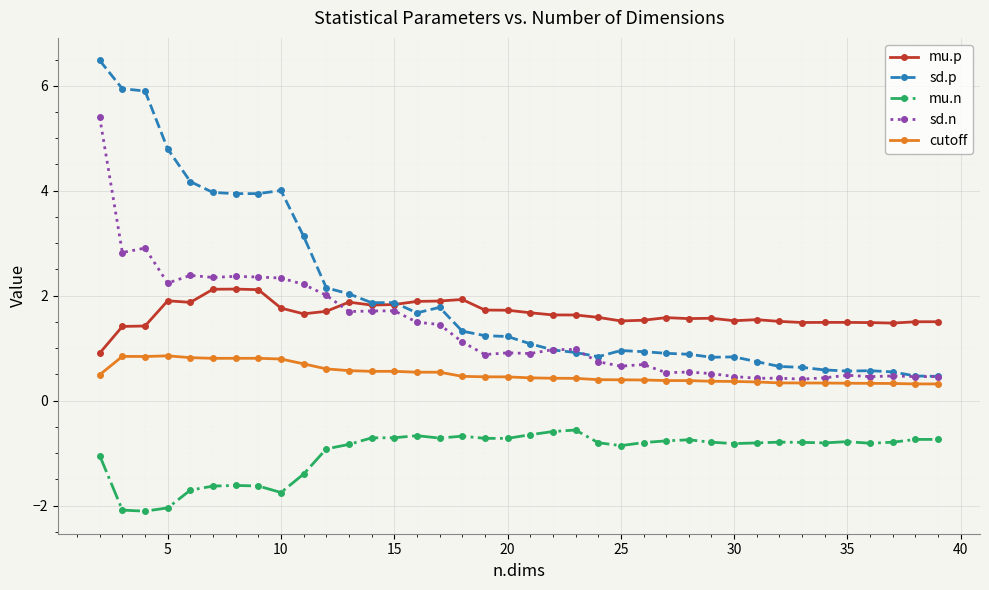

True or false: sd.n has more than 0 points higher than both neighbors.

True